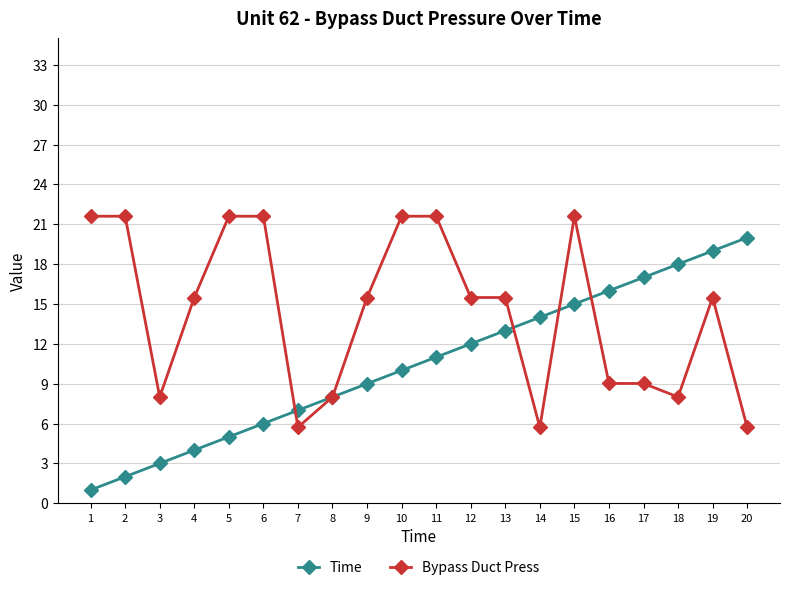

Which series has the largest total across all categories?

Bypass Duct Press